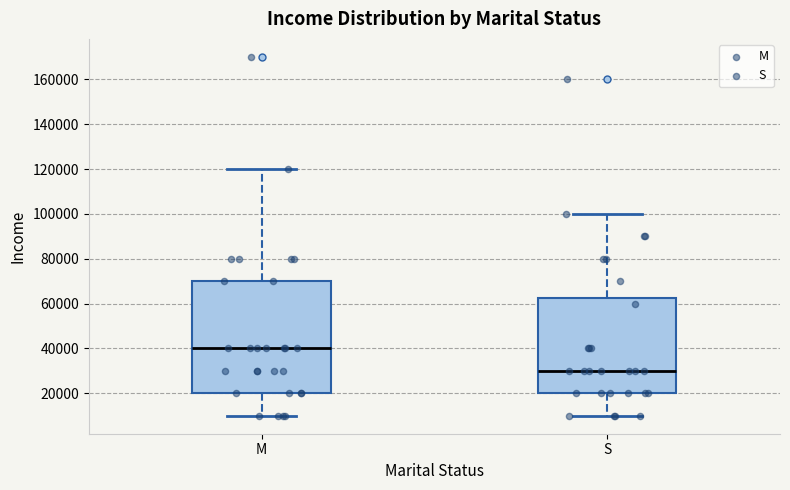

Comparing the boxes themselves (not the whiskers), which one is the tallest?

M